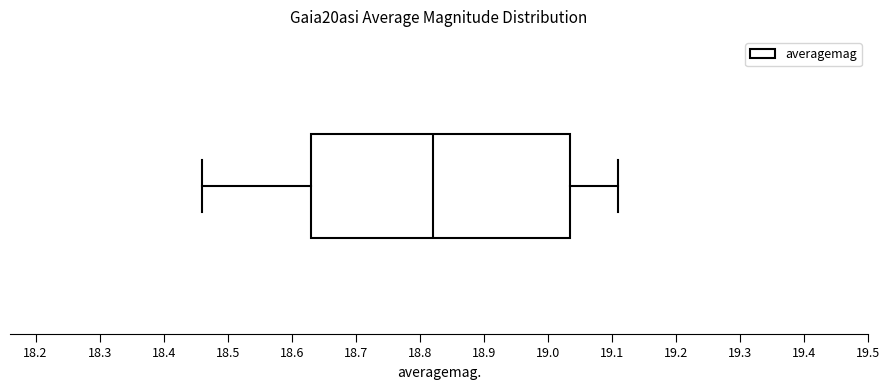

Transcribe this box plot: give where the median line is, the range the box spans, and where the two whiskers end, as read against the x-axis. The values are not printed on the chart, so give them approximately, as read against the axis.

median 18.82, box 18.63 to 19.04, whiskers 18.46 to 19.11